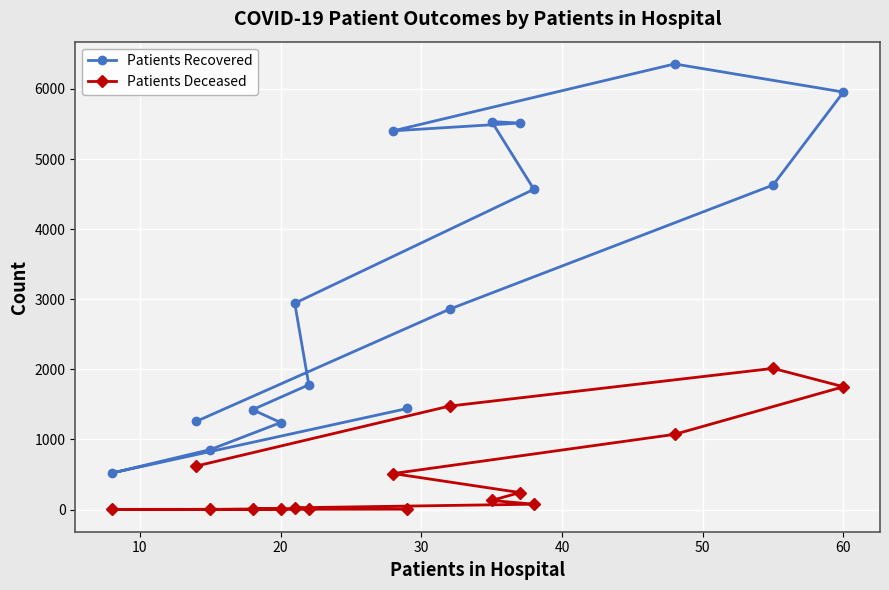

What is the difference between the second highest and second lowest values in the Patients Deceased series?

1749